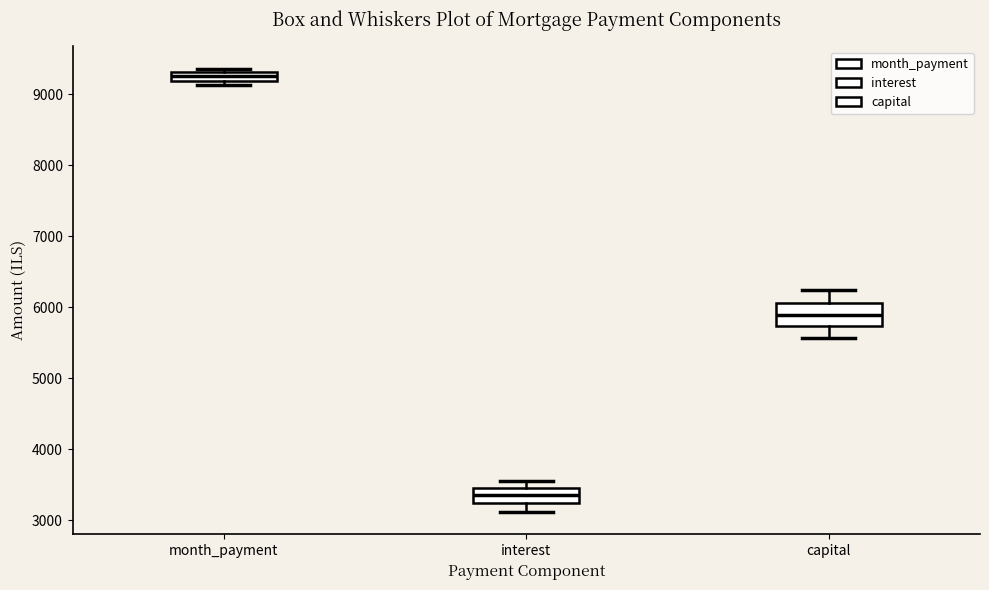

Comparing the boxes themselves (not the whiskers), which one is the tallest?

capital